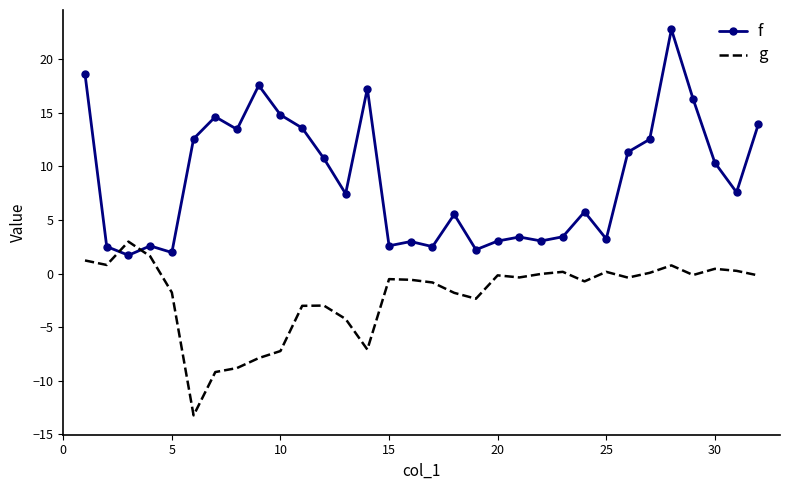

What is the minimum value shown in the chart?

-13.2